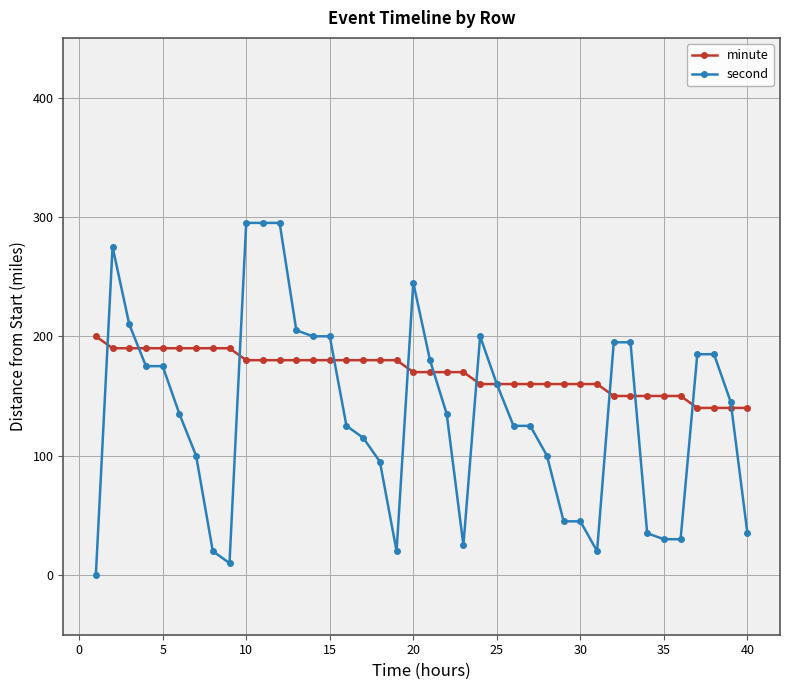

Rank the series by their average value, from highest to lowest.

minute, second